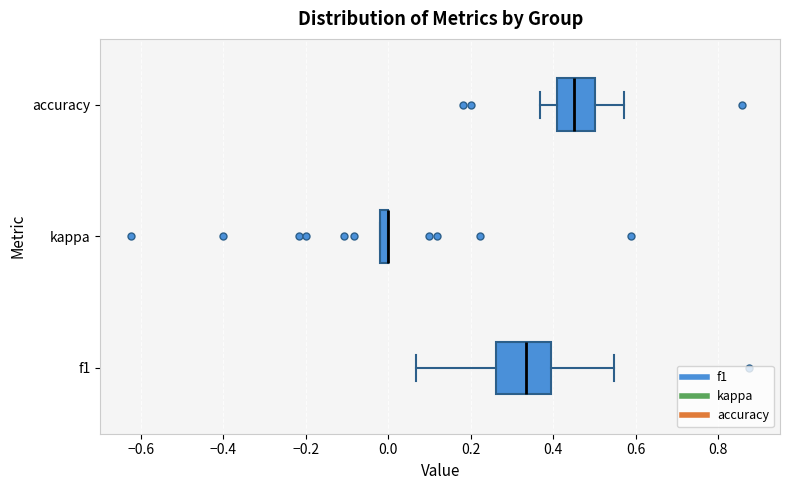

Comparing the boxes themselves (not the whiskers), which one is the widest?

f1